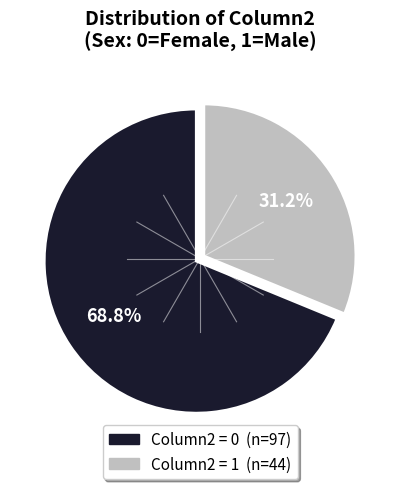

Is there any slice that represents more than half of the pie?

Yes